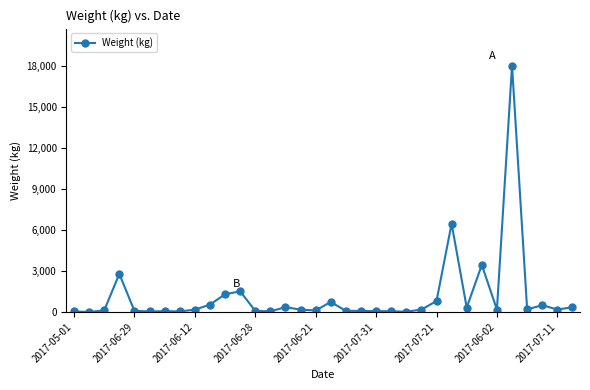

What is the difference between the maximum and second lowest values?

17982